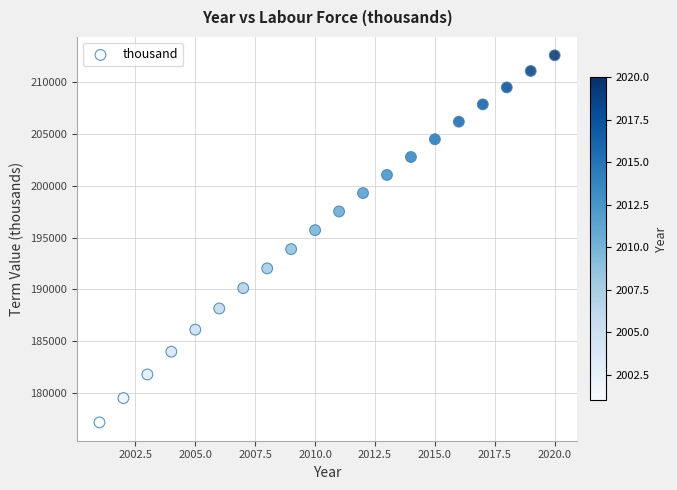

What is the range of X values (max minus min)?

19.0